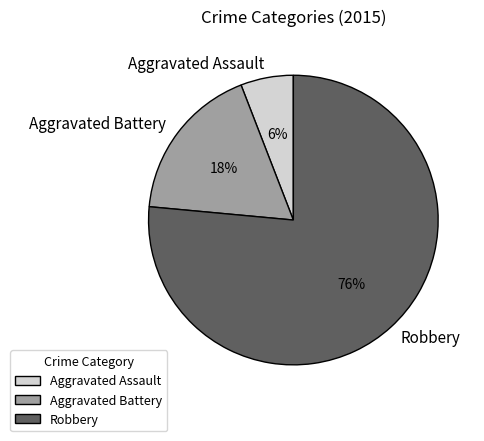

The Robbery slice represents 76% of the pie. True or false?

True